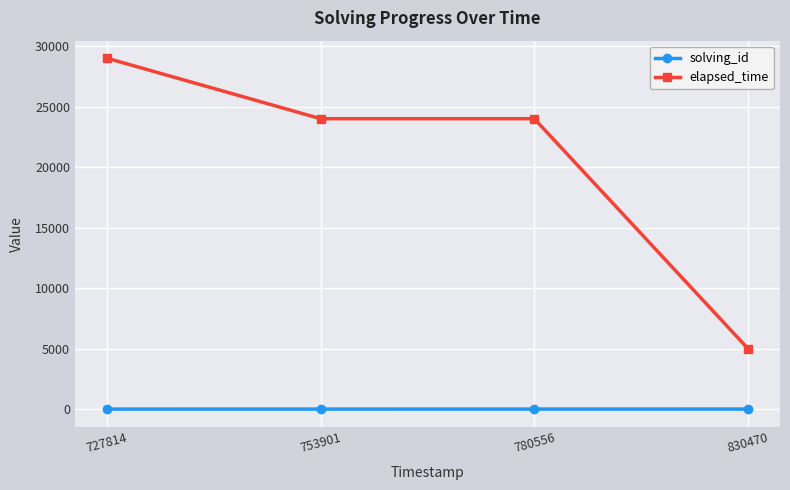

What is the total value across all series at 780556?

24003